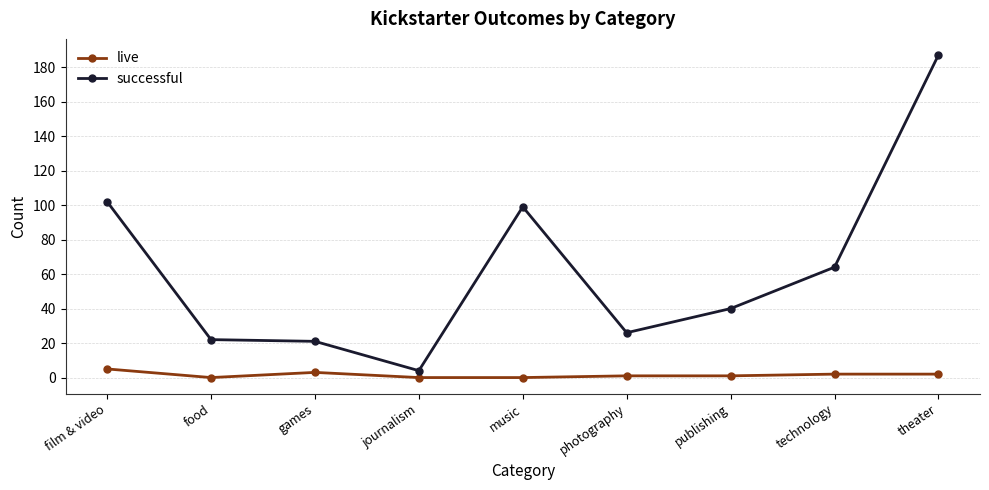

What are all the series names shown in the legend?

live, successful